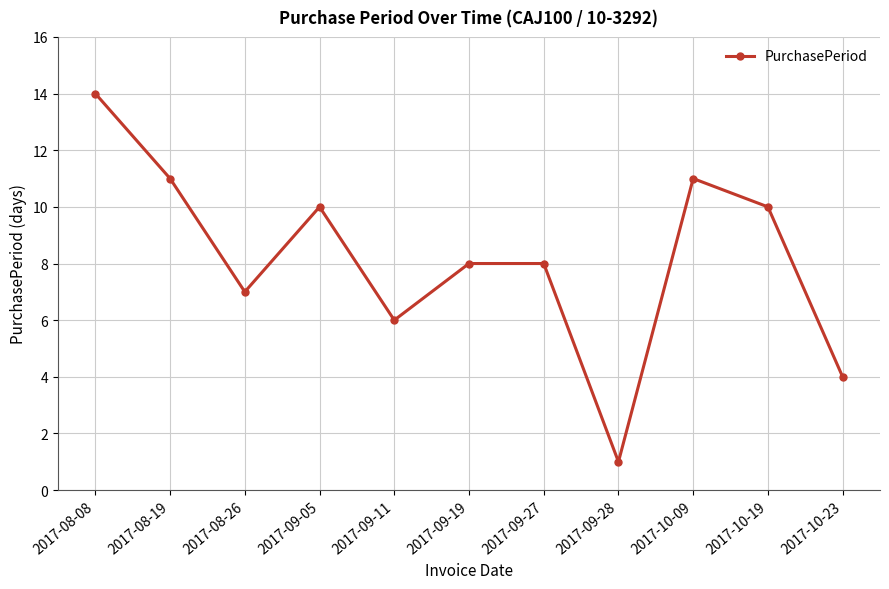

What is the label of the 5th point from the left?

2017-09-11